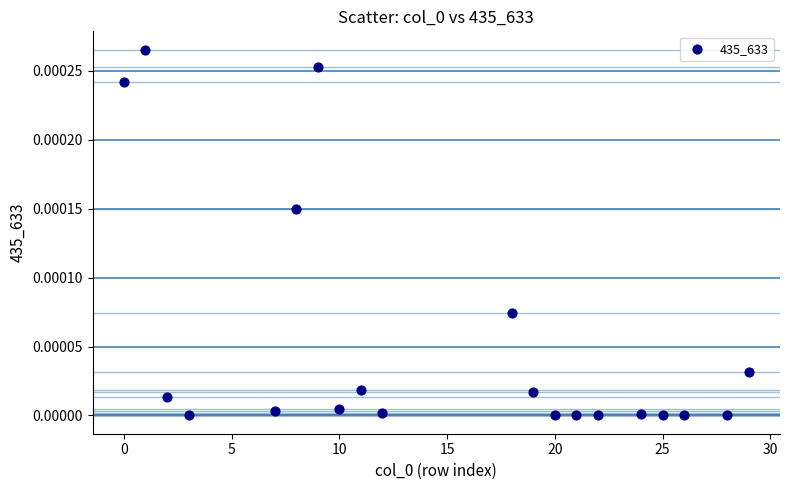

What is the range of X values (max minus min)?

29.0